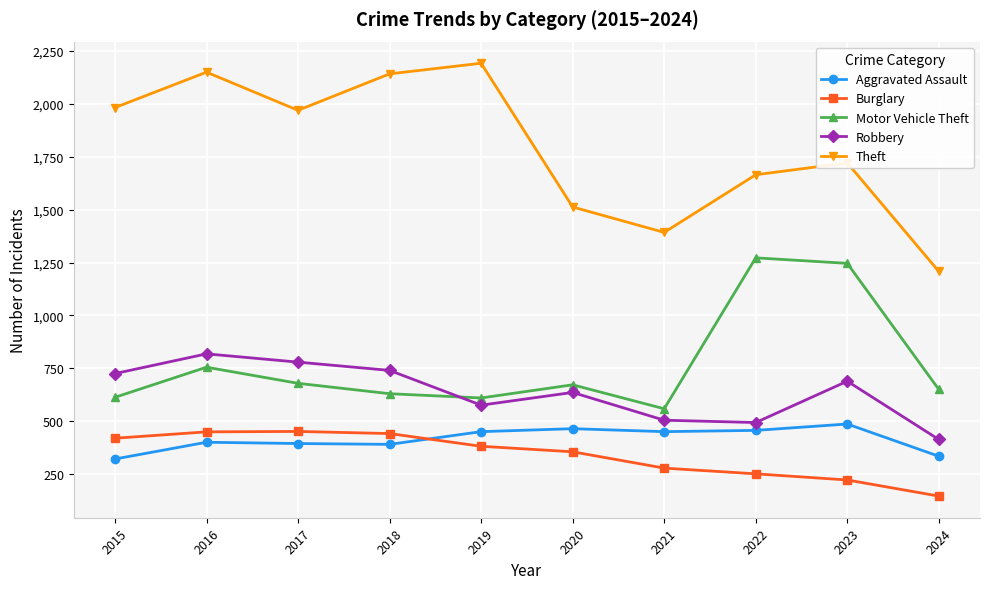

At which category does Motor Vehicle Theft reach its first local peak?

2016